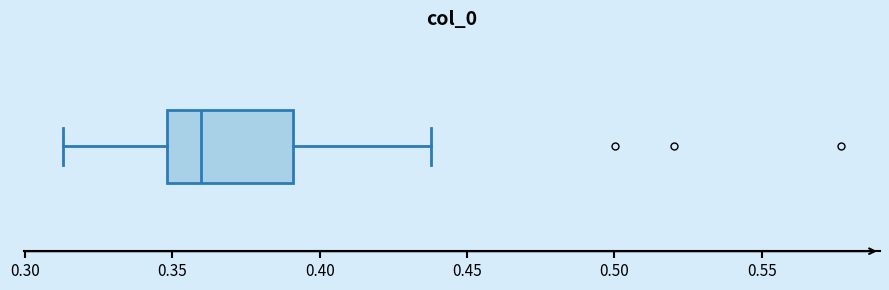

Where does the median line of the box sit on the x-axis? The values are not printed on the chart, so give them approximately, as read against the axis.

0.360